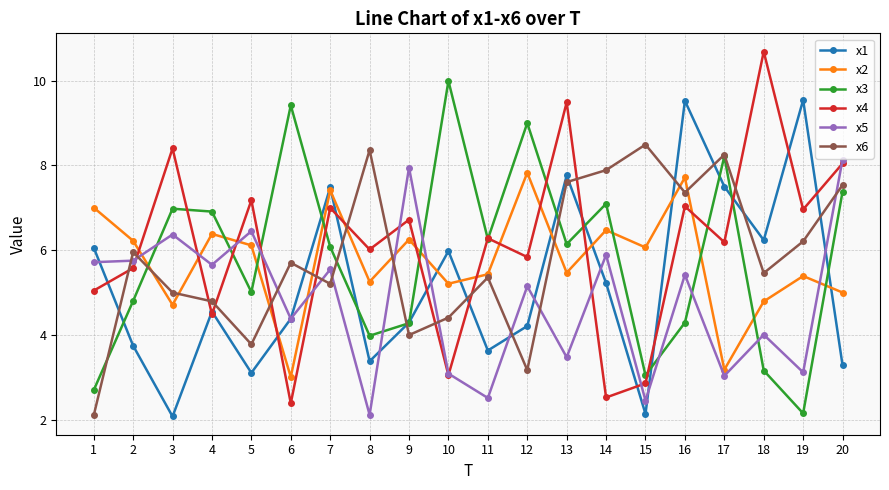

True or false: x2 and x5 cross at least once.

True